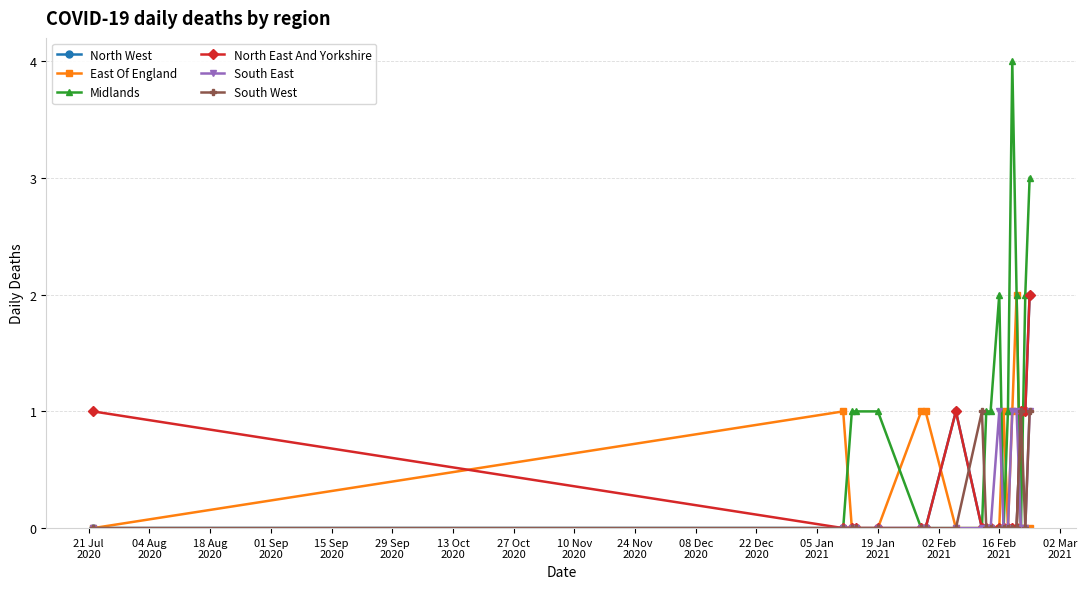

Which series has the largest range (max minus min)?

Midlands